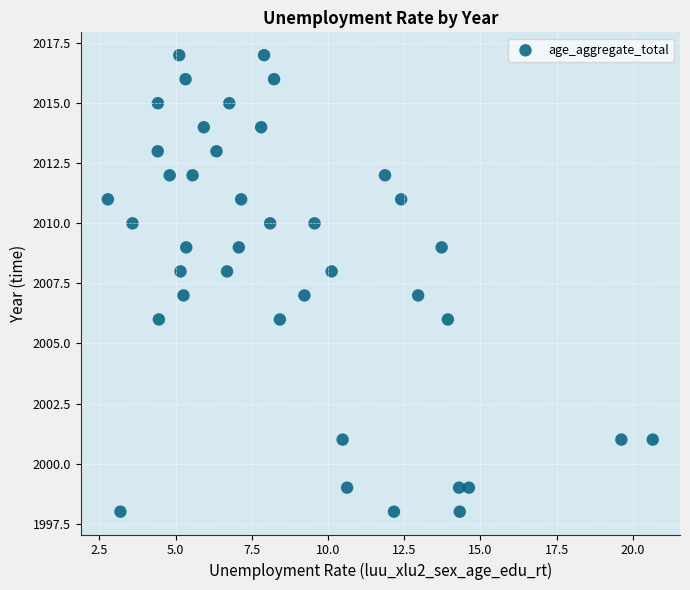

What is the range of Y values (max minus min)?

19